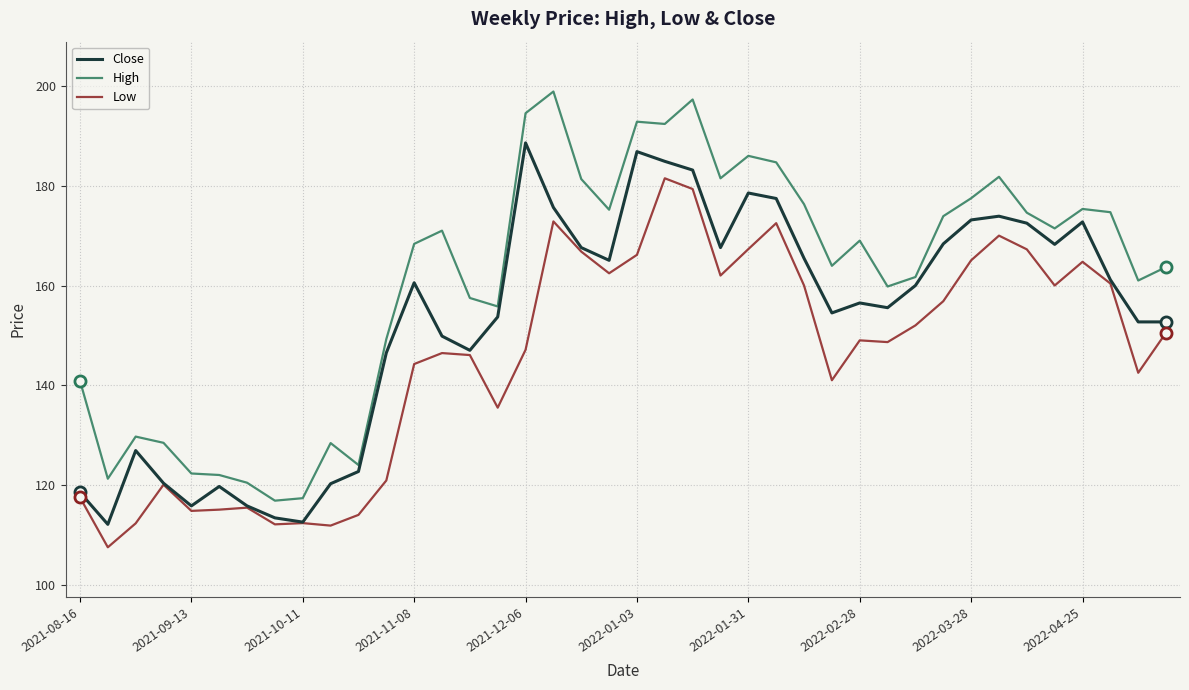

What is the maximum value shown in the chart?

198.9